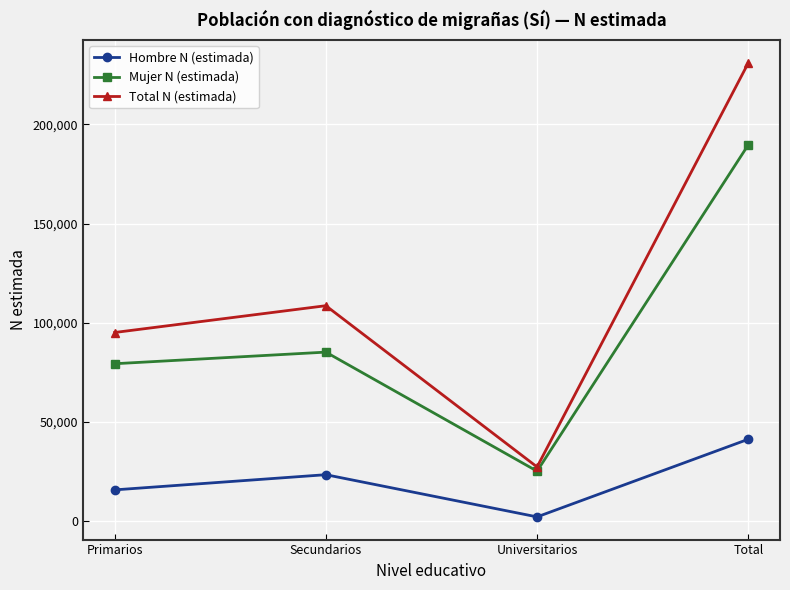

Reading left to right, list all the values displayed in this chart.

Hombre N (estimada): Primarios=15749	Secundarios=23407	Universitarios=2131	Total=41286
Mujer N (estimada): Primarios=79360	Secundarios=85216	Universitarios=25181	Total=189757
Total N (estimada): Primarios=95109	Secundarios=108623	Universitarios=27312	Total=231043